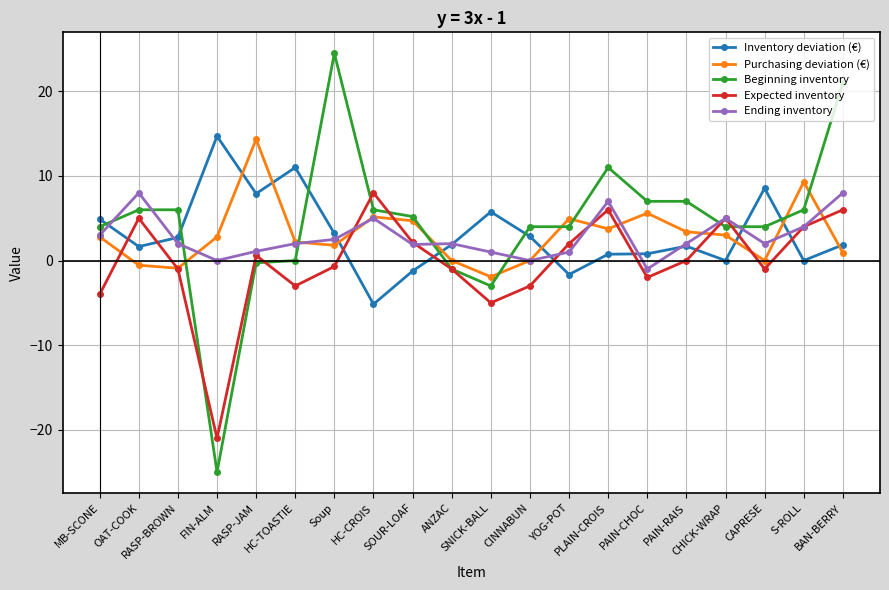

What are all the series names shown in the legend?

Inventory deviation (€), Purchasing deviation (€), Beginning inventory, Expected inventory, Ending inventory